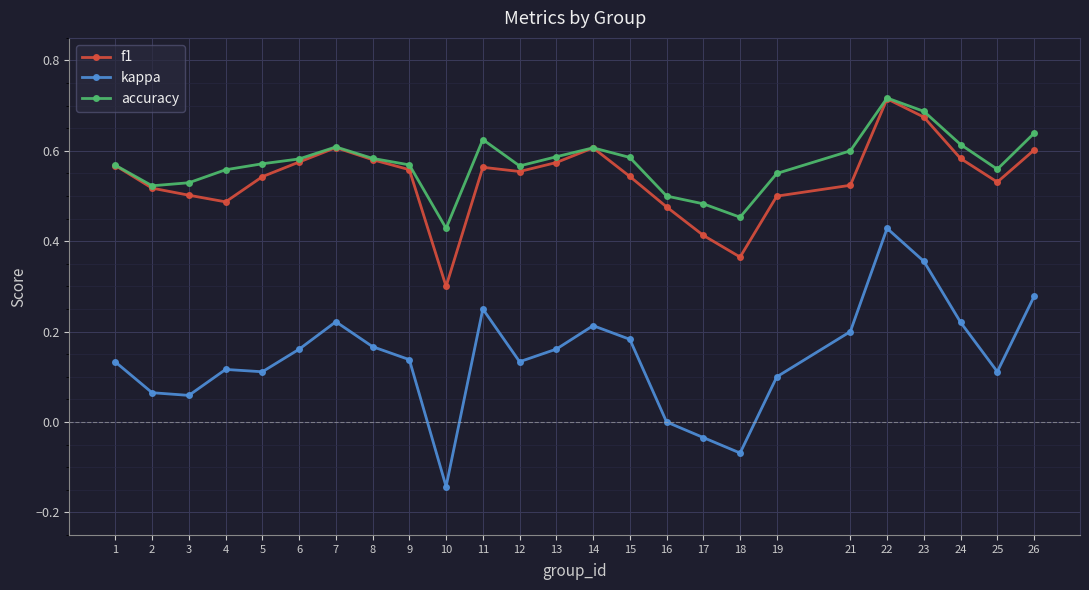

True or false: kappa and accuracy intersect in this chart.

False